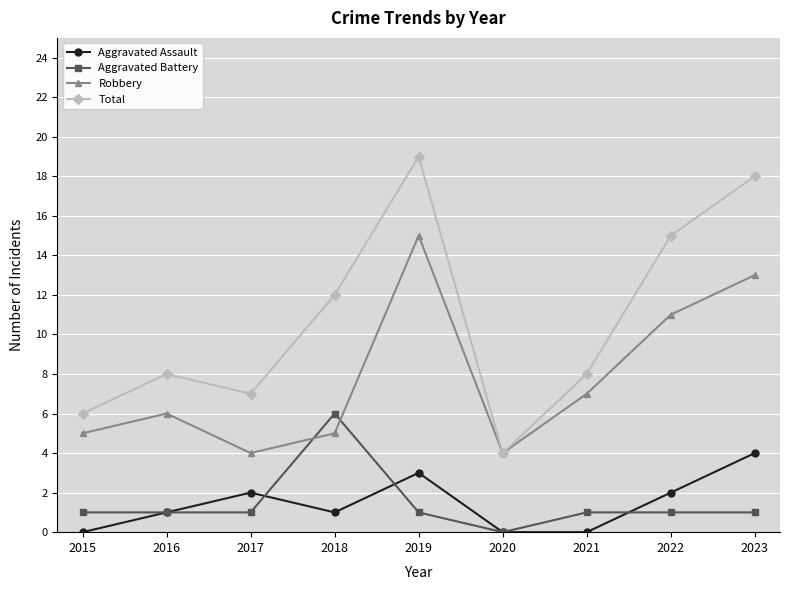

Reading left to right, extract all data points from this chart.

Aggravated Assault: 0	1	2	1	3	0	0	2	4
Aggravated Battery: 1	1	1	6	1	0	1	1	1
Robbery: 5	6	4	5	15	4	7	11	13
Total: 6	8	7	12	19	4	8	15	18